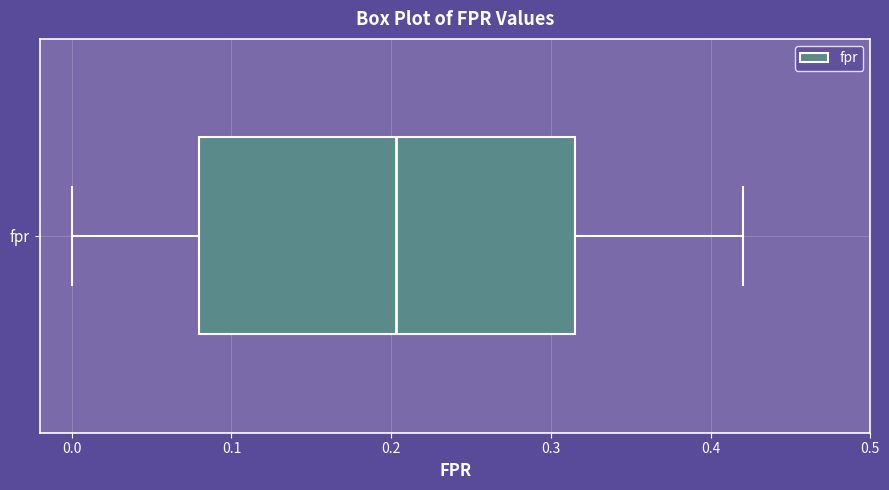

Transcribe this box plot: give where the median line is, the range the box spans, and where the two whiskers end, as read against the x-axis. The values are not printed on the chart, so give them approximately, as read against the axis.

median 0.20, box 0.08 to 0.32, whiskers 0.00 to 0.42